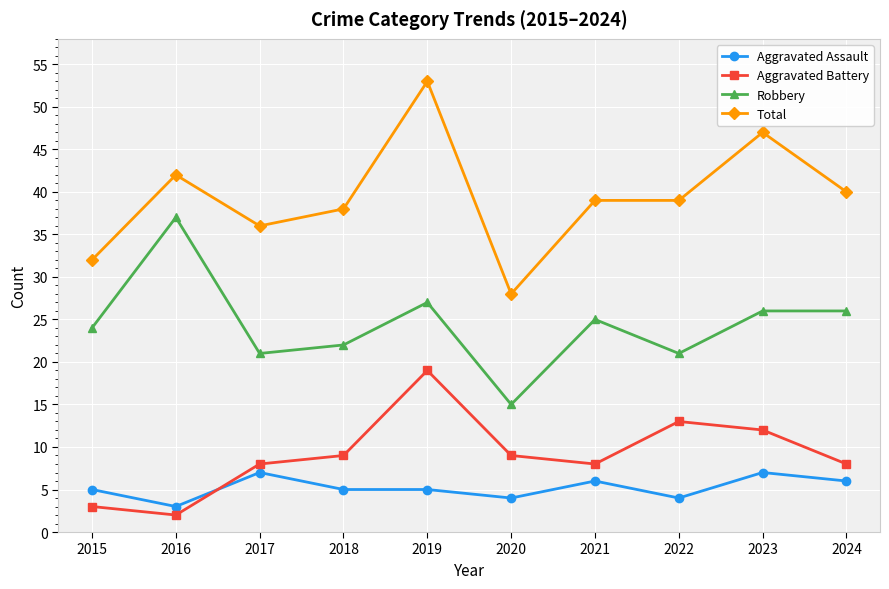

What is the value of the Robbery point at the 1st from the left?

24